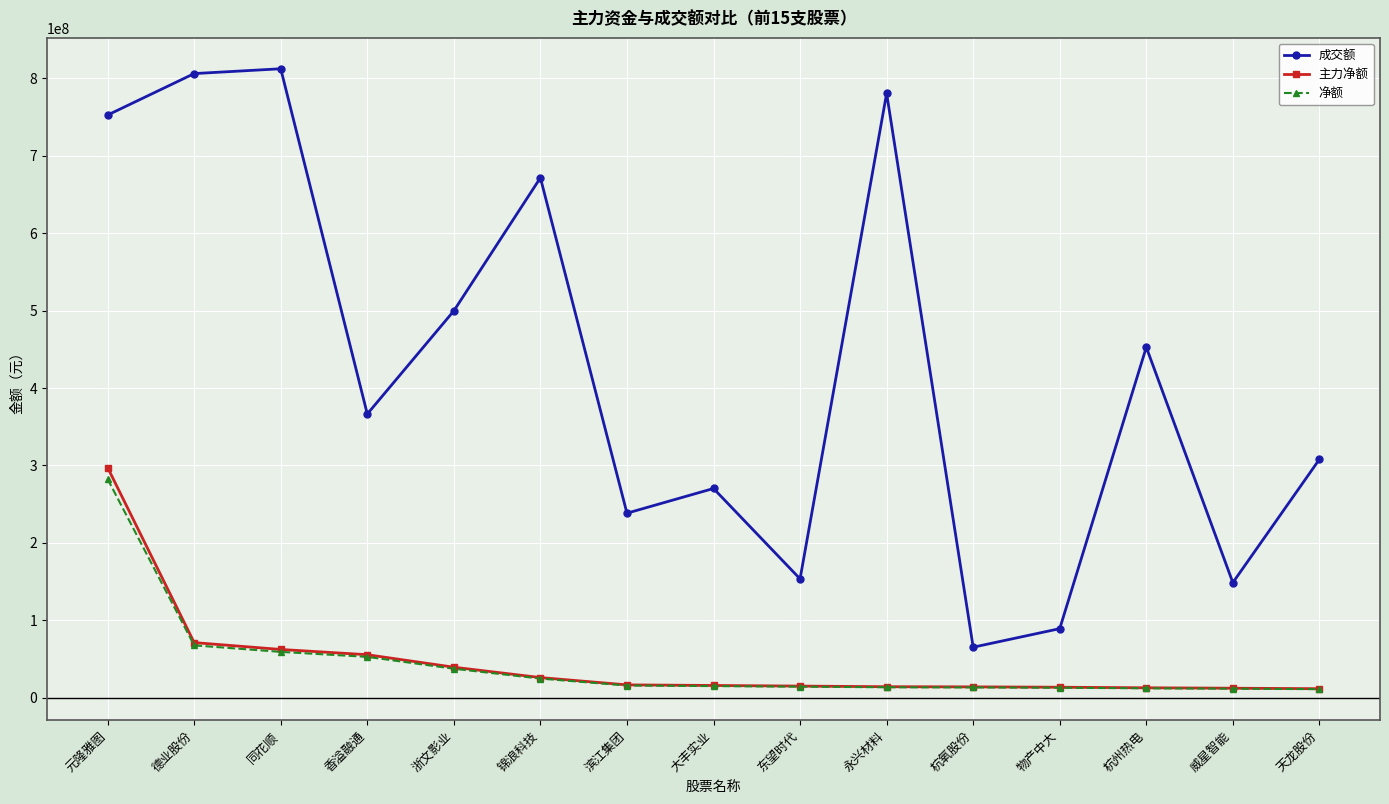

What is the maximum value shown in the chart?

812231014.0